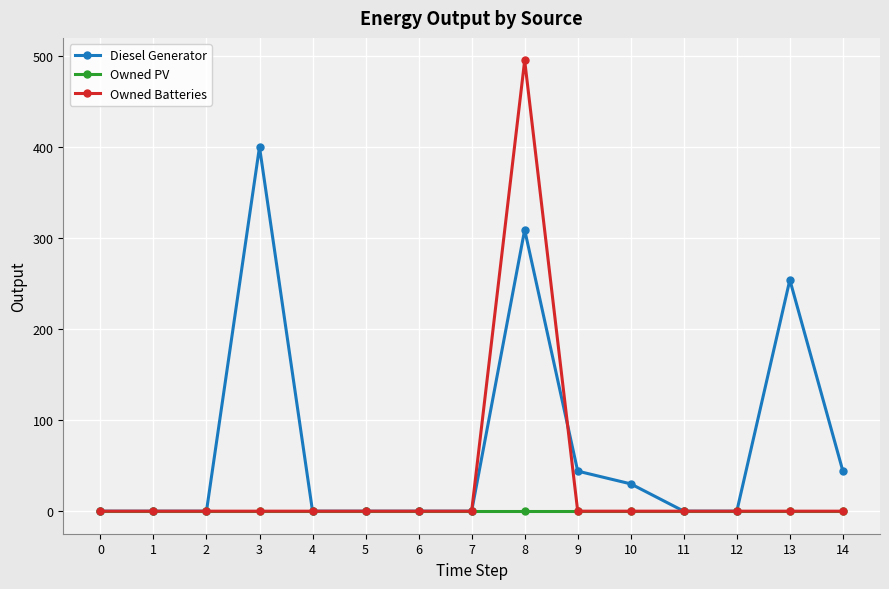

Rank the series by their maximum value, from lowest to highest.

Owned PV, Diesel Generator, Owned Batteries